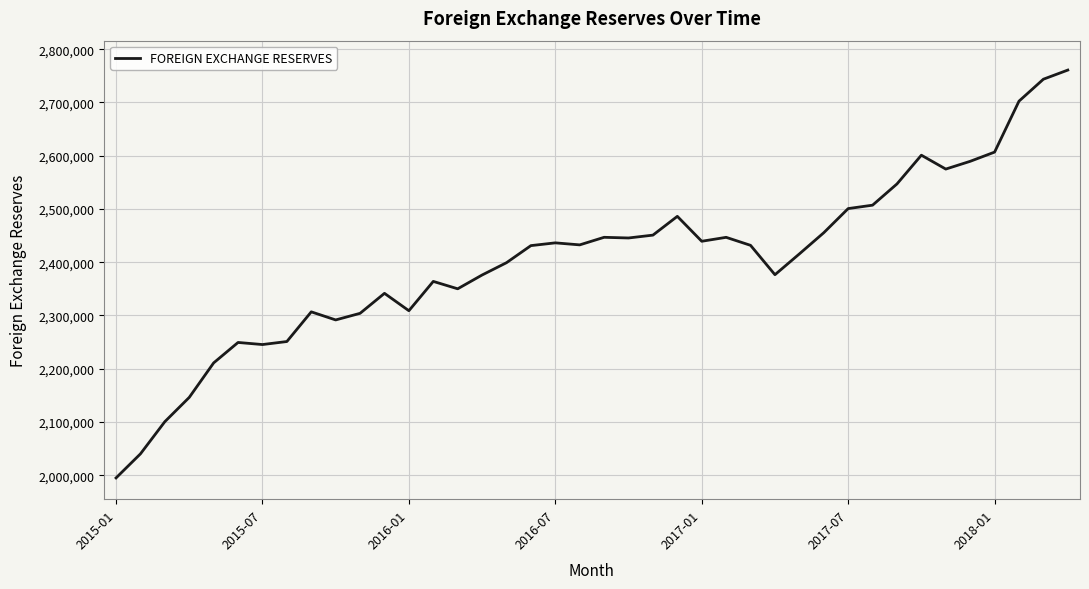

What is the difference between the maximum and minimum values?

765700